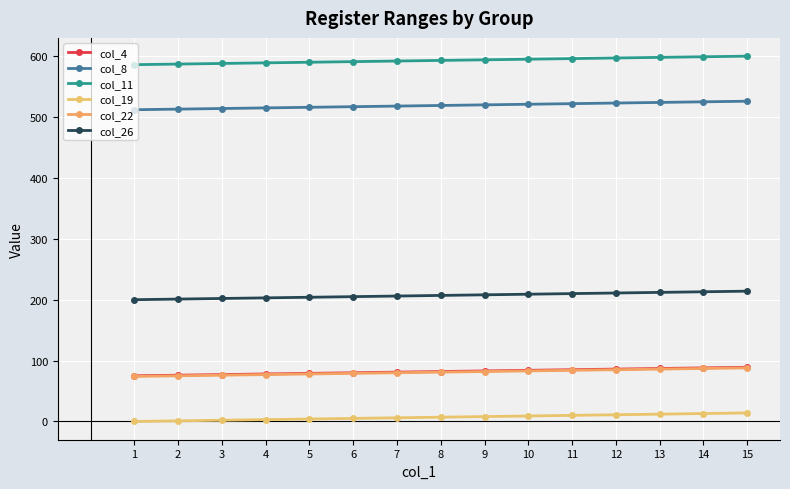

What is the sum of the col_19 values at 11 and 14?

23